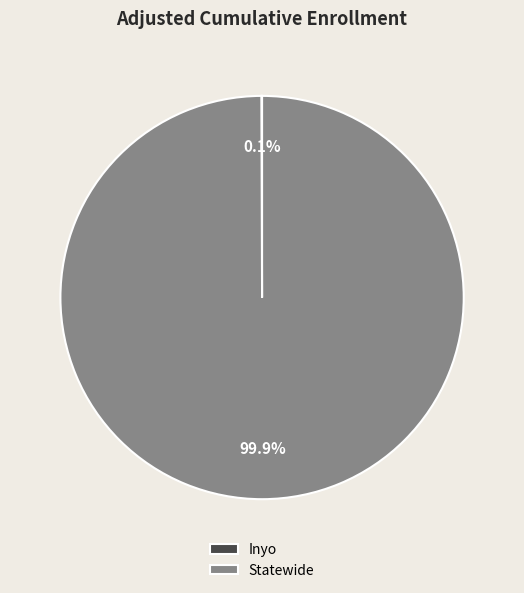

Does any single category account for the majority?

Yes